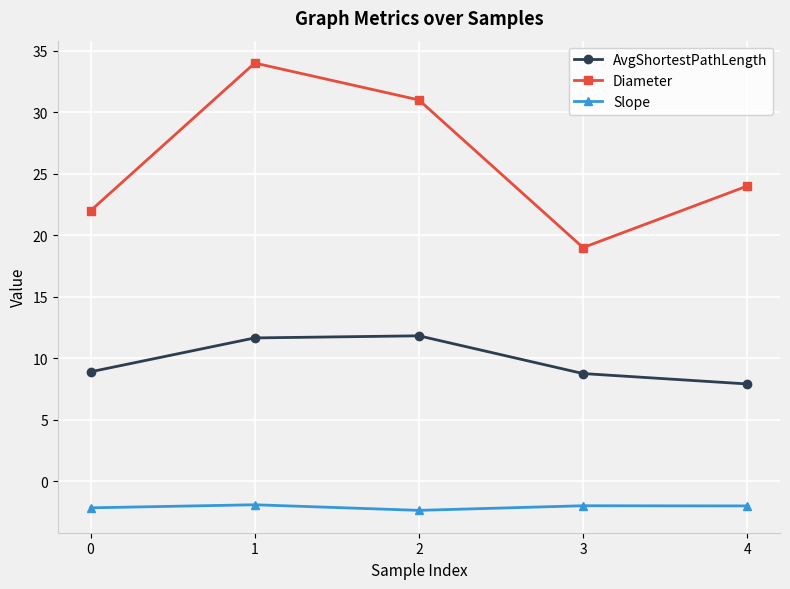

At which label does Diameter reach its minimum?

3